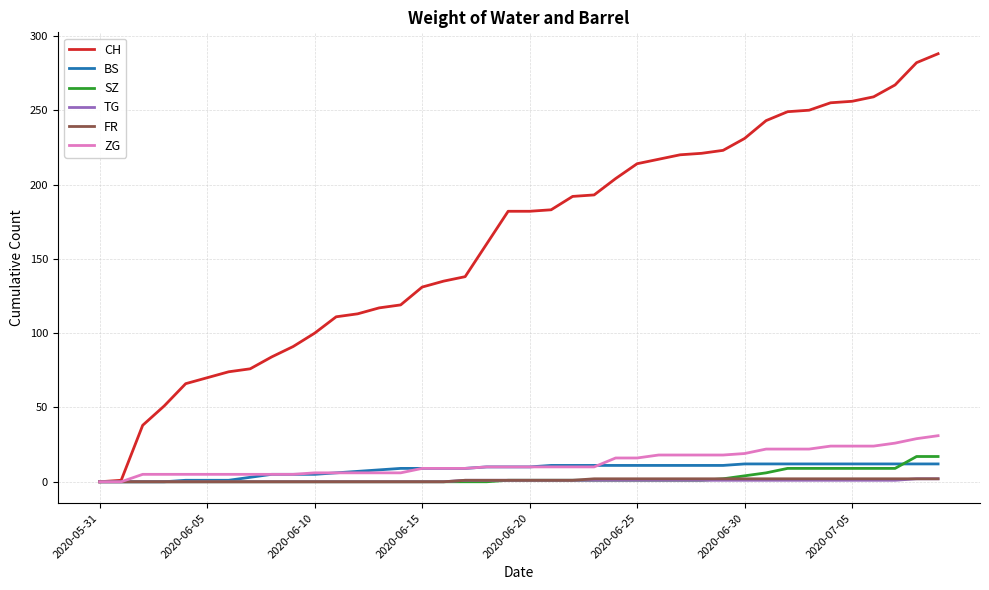

Which series has the widest spread of values?

CH